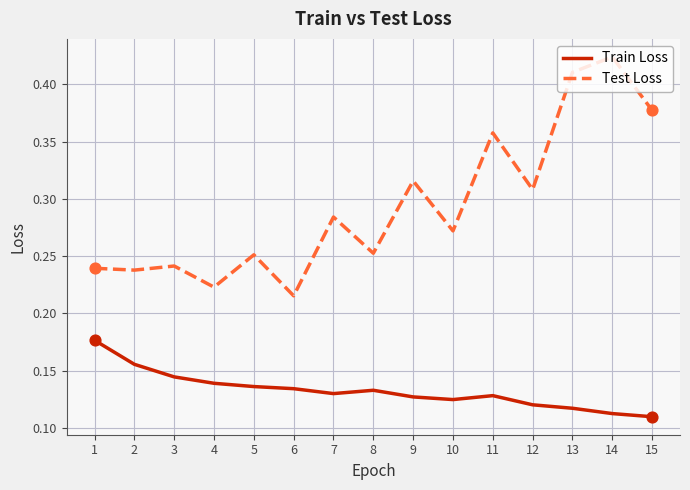

Which series changed the most between 2 and 14?

Test Loss